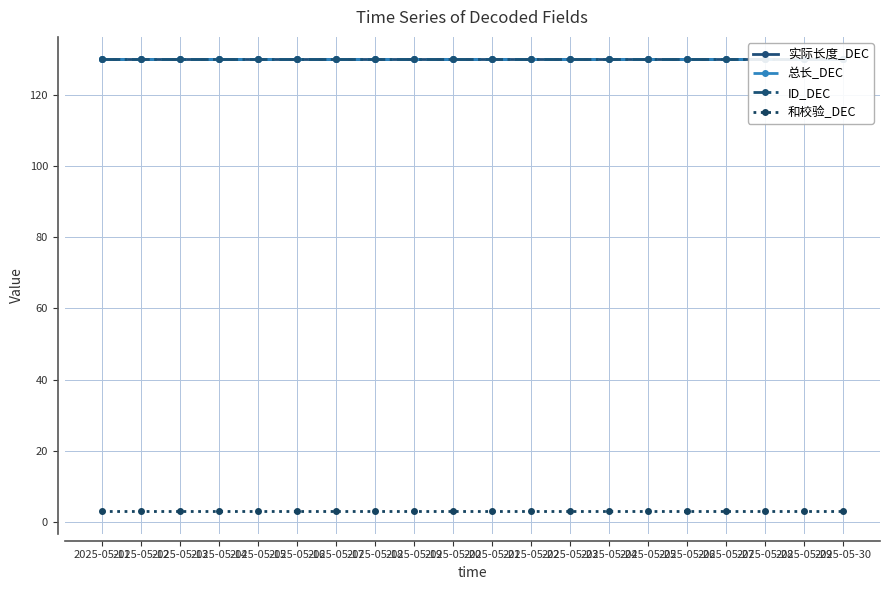

Count the number of data series in this chart.

4